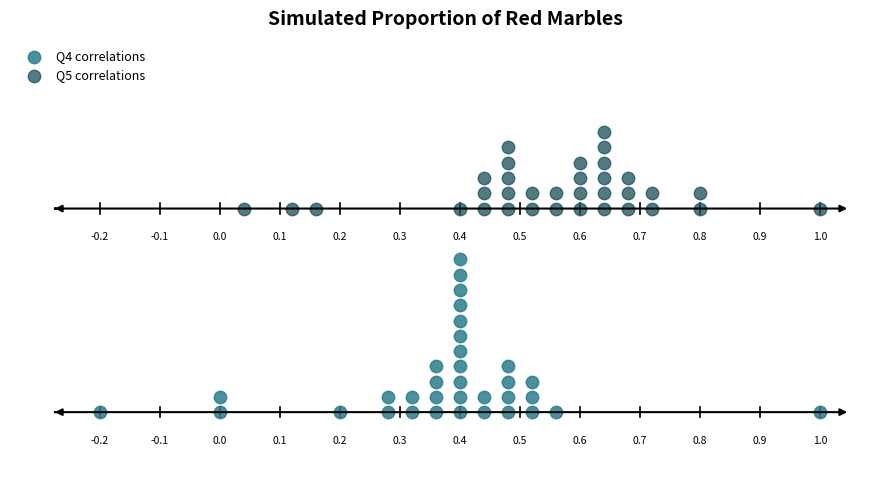

What are all the series names shown in the legend?

Q4 correlations, Q5 correlations